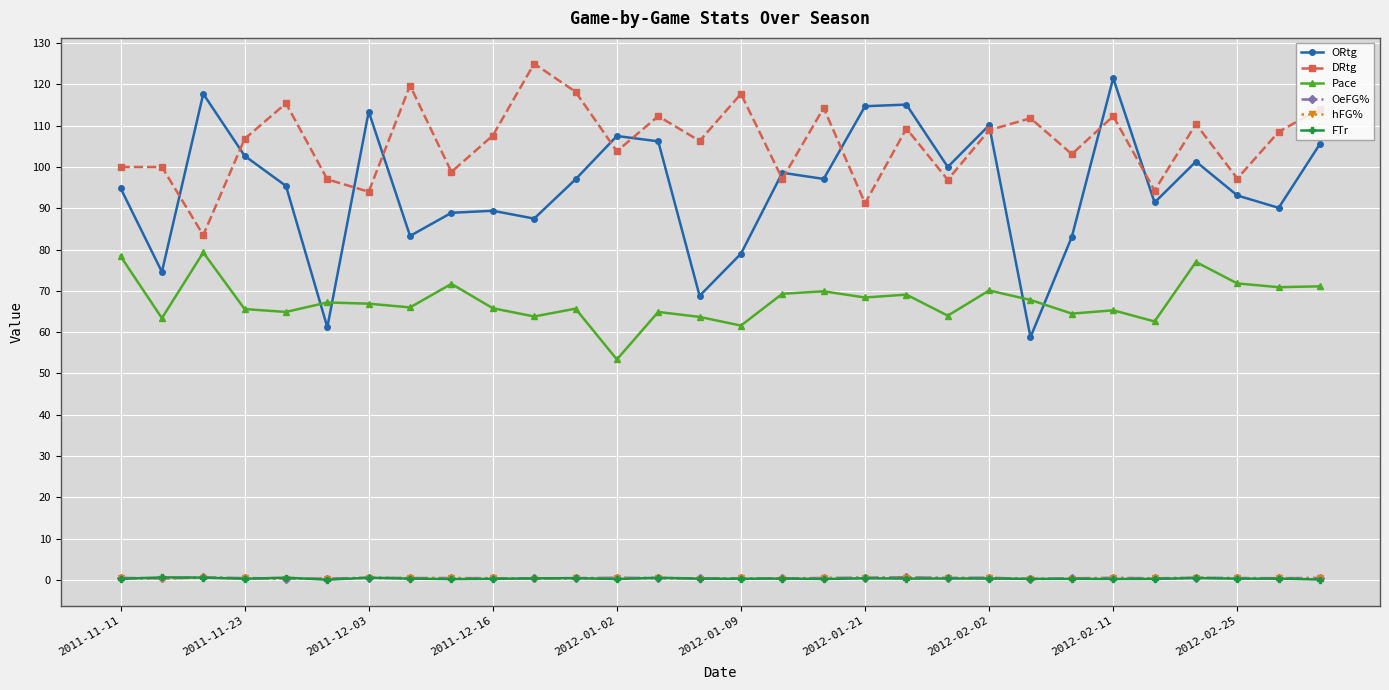

What is the value of the DRtg point at the 10th from the left?

107.6